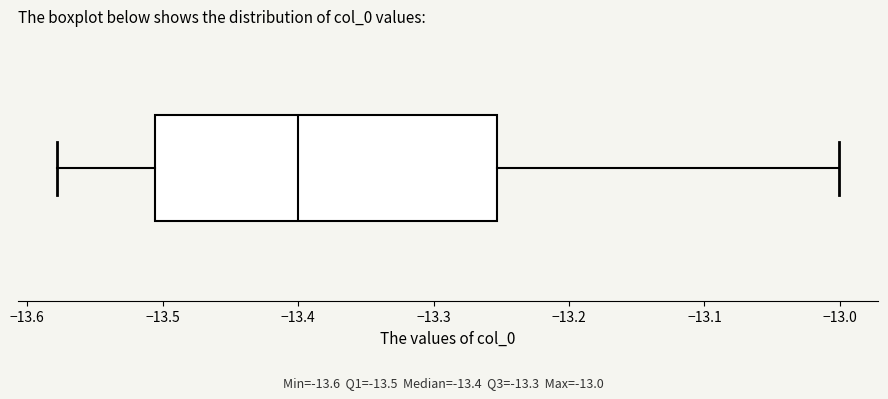

Transcribe this box plot: give where the median line is, the range the box spans, and where the two whiskers end, as read against the x-axis. The values are not printed on the chart, so give them approximately, as read against the axis.

median -13.40, box -13.51 to -13.25, whiskers -13.58 to -13.00